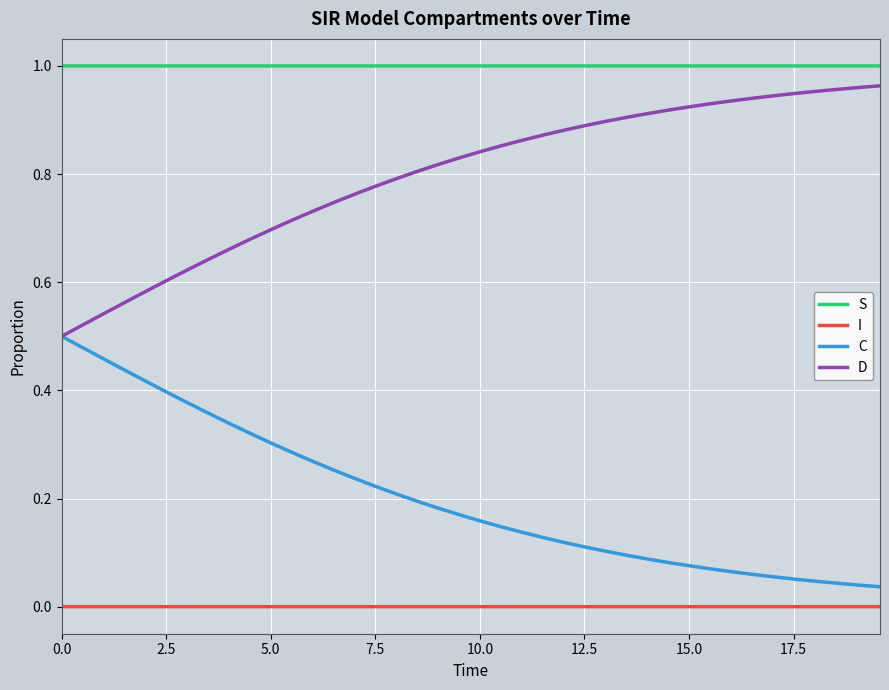

Which series has the largest total across all categories?

S